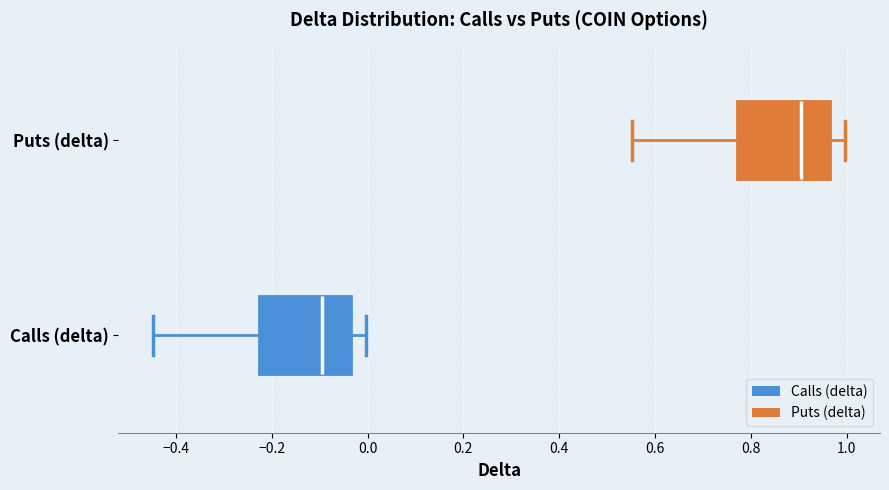

Reading bottom to top, read every box against the x-axis: the position of its median line, the range the box covers, and the ends of its whiskers. The values are not printed on the chart, so give them approximately, as read against the axis.

Calls (delta): median -0.10, box -0.22 to -0.04, whiskers -0.44 to 0.00
Puts (delta): median 0.90, box 0.78 to 0.96, whiskers 0.56 to 1.00